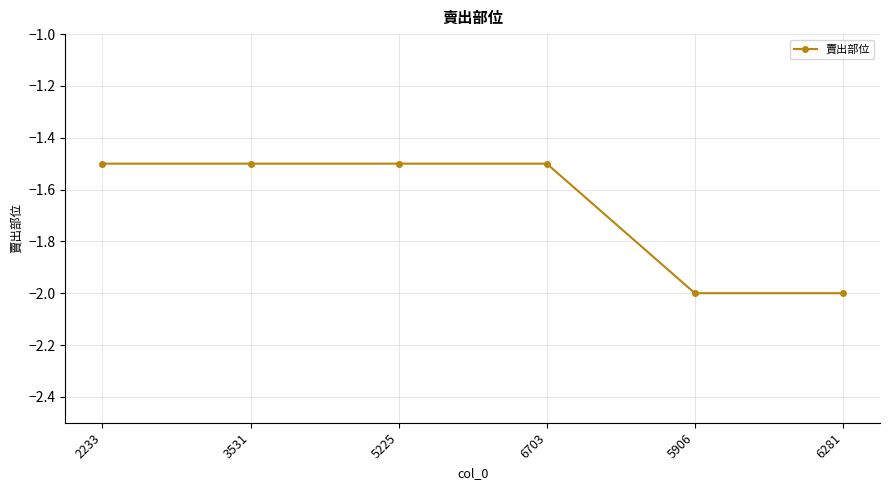

Does the chart display data point markers on the line(s)?

Yes